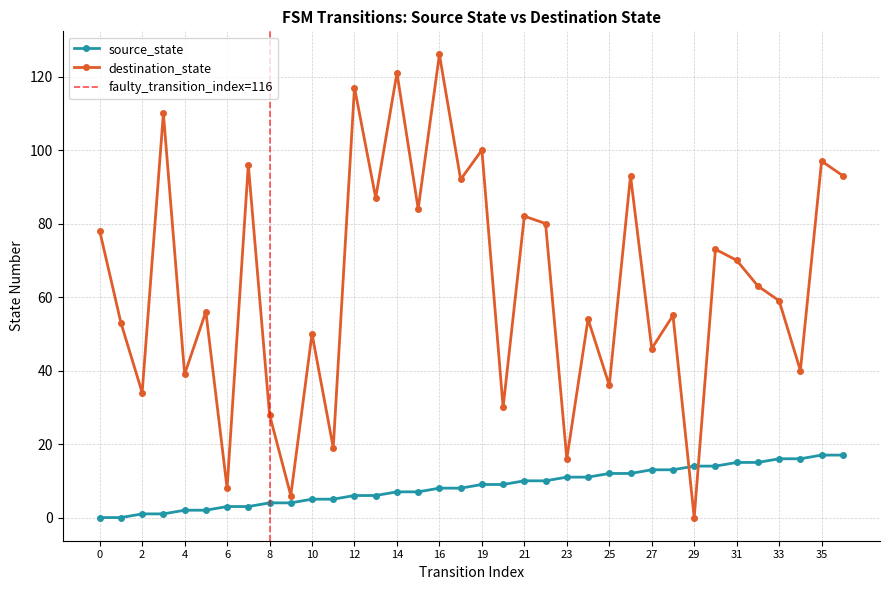

Which label corresponds to the largest value in the chart?

16